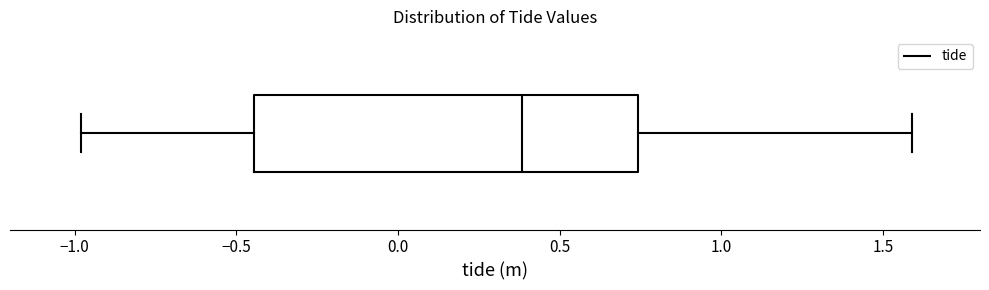

Where is the right edge of the box on the x-axis? The values are not printed on the chart, so give them approximately, as read against the axis.

0.75